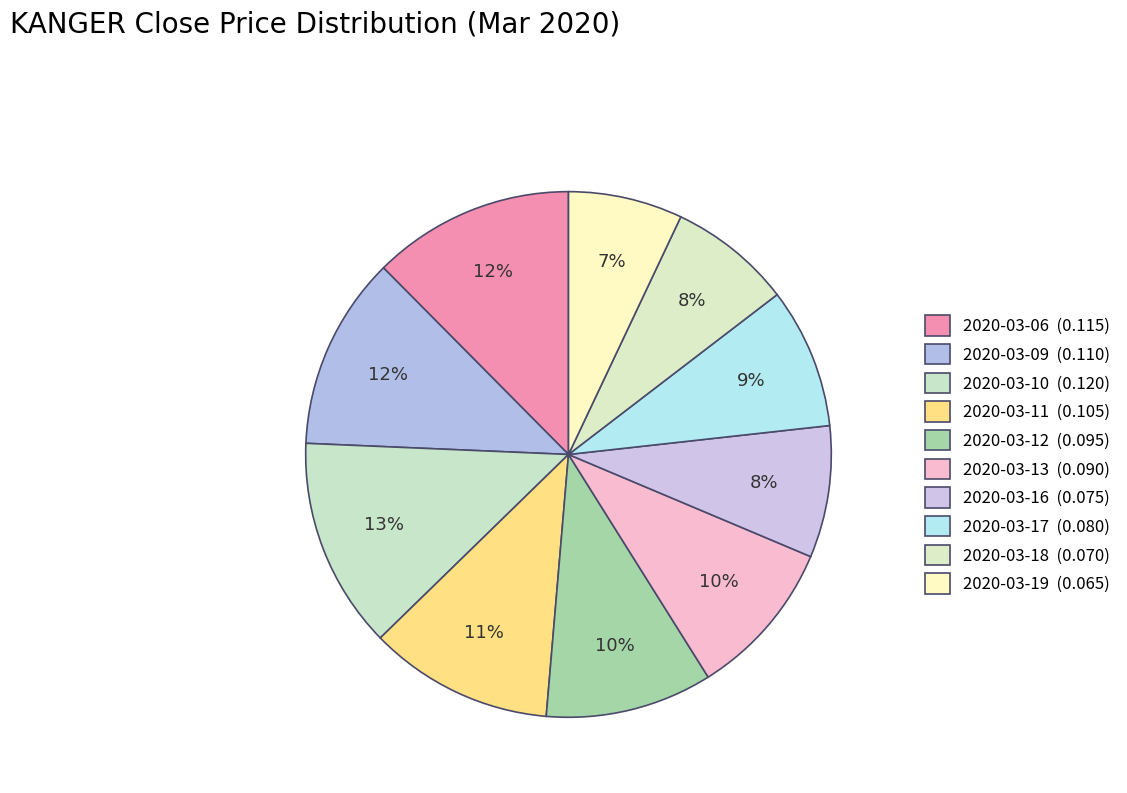

To the nearest percent, what is the difference between the 2020-03-12 and 2020-03-06 slice percentages?

2%